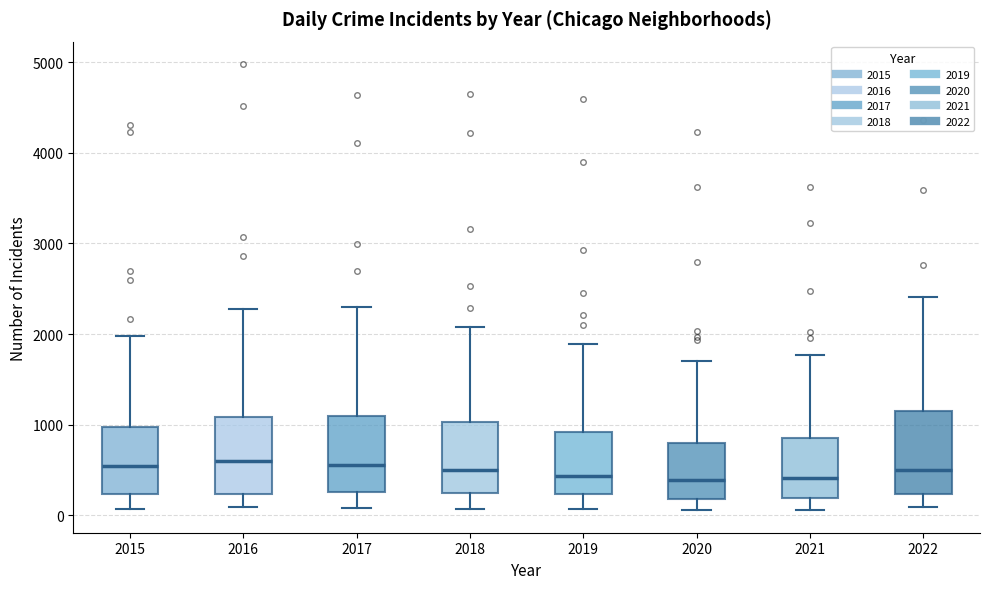

Reading left to right, transcribe this box plot: for each box, give where its median line is, the range the box spans, and where its two whiskers end, as read against the y-axis. The values are not printed on the chart, so give them approximately, as read against the axis.

2015: median 500, box 200 to 1000, whiskers 100 to 2000
2016: median 600, box 200 to 1100, whiskers 100 to 2300
2017: median 600, box 300 to 1100, whiskers 100 to 2300
2018: median 500, box 200 to 1000, whiskers 100 to 2100
2019: median 400, box 200 to 900, whiskers 100 to 1900
2020: median 400, box 200 to 800, whiskers 100 to 1700
2021: median 400, box 200 to 900, whiskers 100 to 1800
2022: median 500, box 200 to 1100, whiskers 100 to 2400